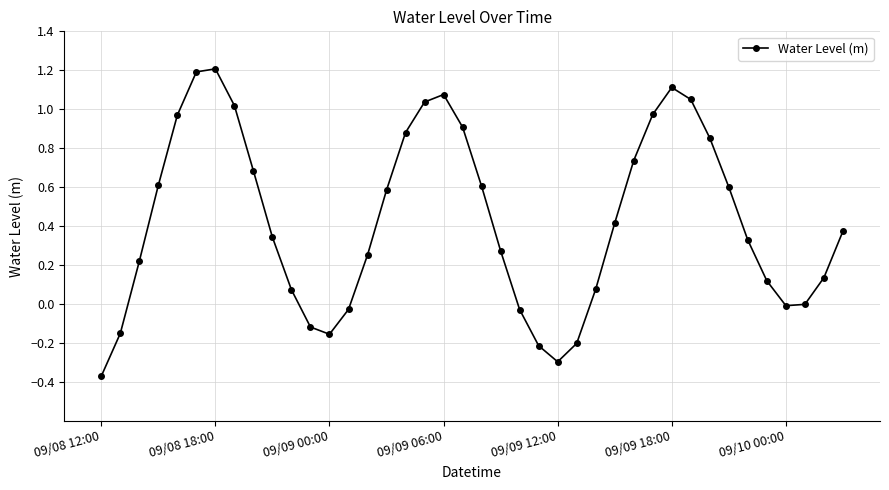

What is the greatest value displayed?

1.2